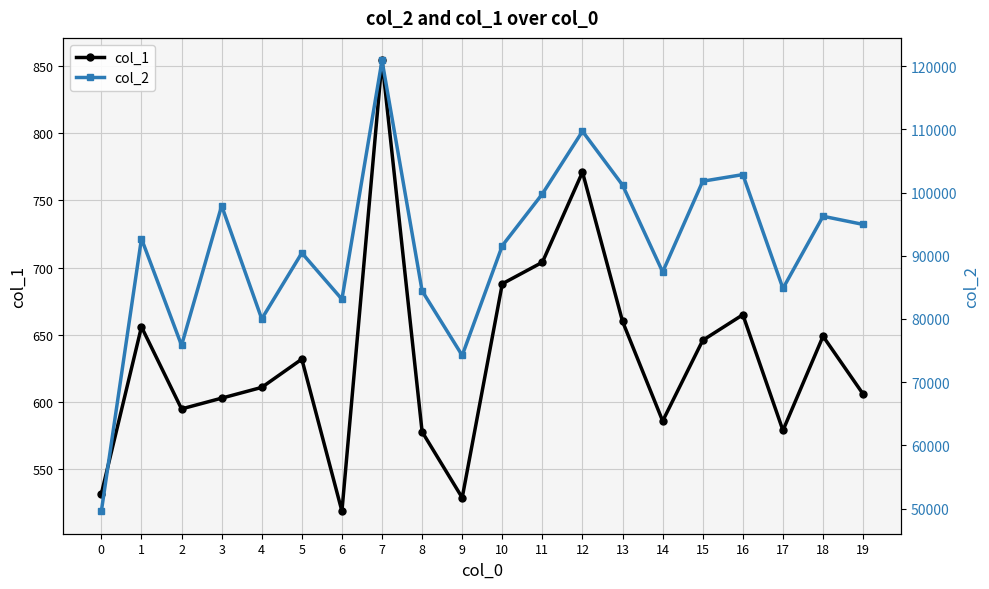

What is the value of the col_2 point at the 19th from the left?

96246